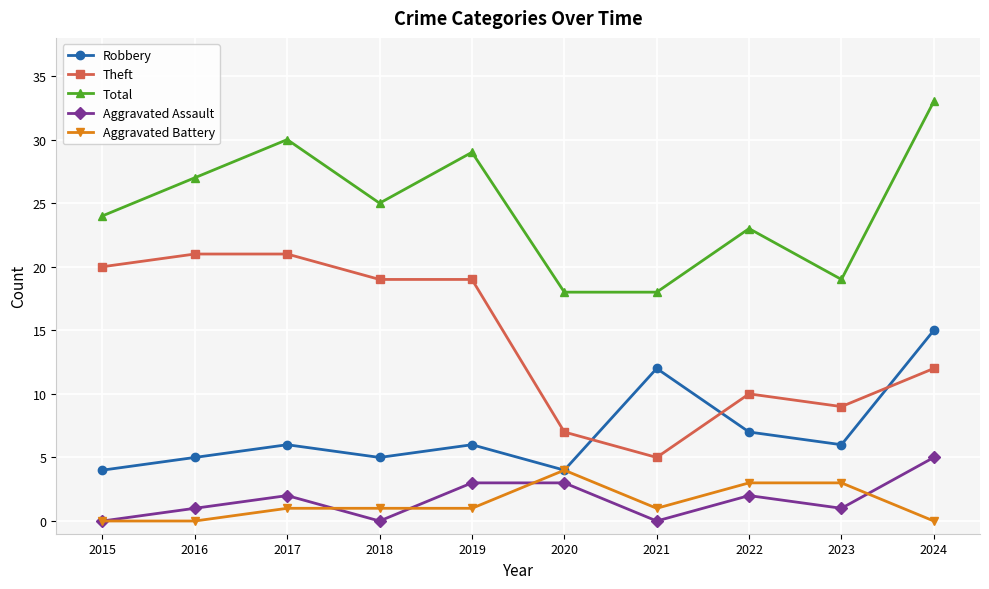

Reading left to right, transcribe all the data shown in this chart.

Robbery: 4	5	6	5	6	4	12	7	6	15
Theft: 20	21	21	19	19	7	5	10	9	12
Total: 24	27	30	25	29	18	18	23	19	33
Aggravated Assault: 0	1	2	0	3	3	0	2	1	5
Aggravated Battery: 0	0	1	1	1	4	1	3	3	0